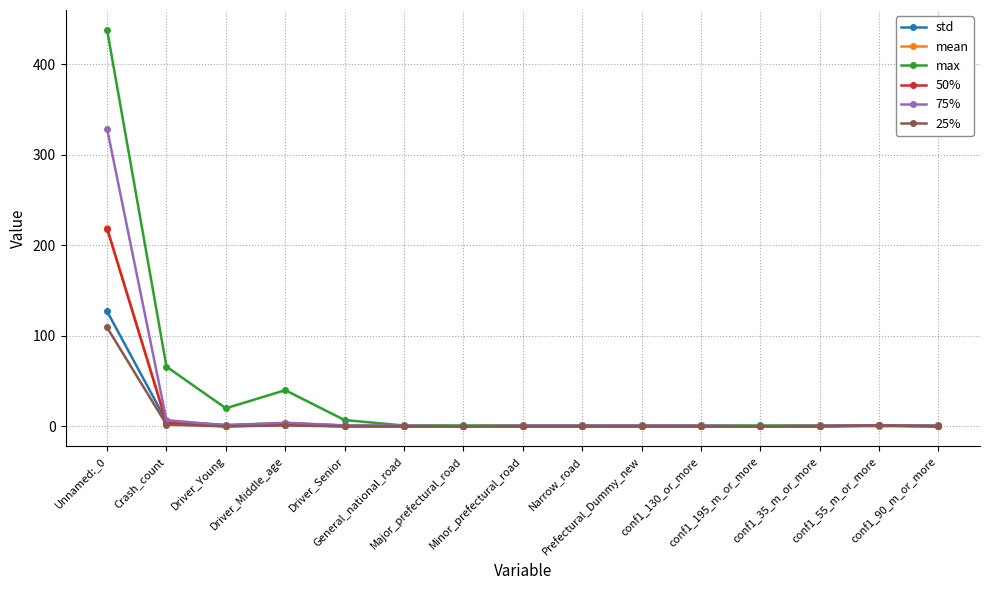

What is the value of the 75% point at the 1st from the left?

328.8